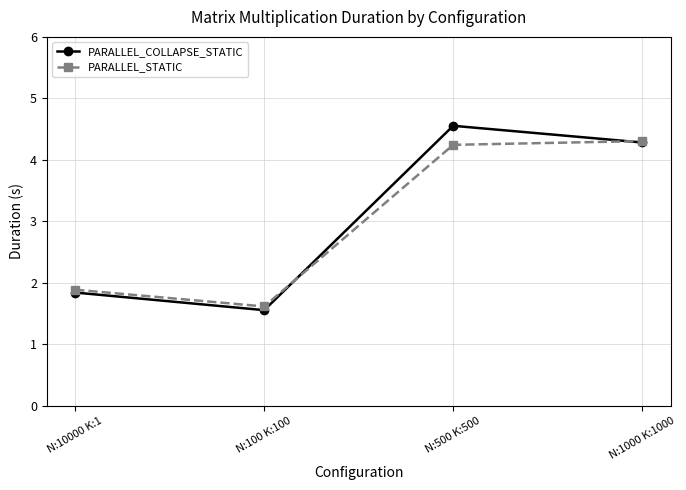

Which label corresponds to the largest value in the chart?

N:500 K:500